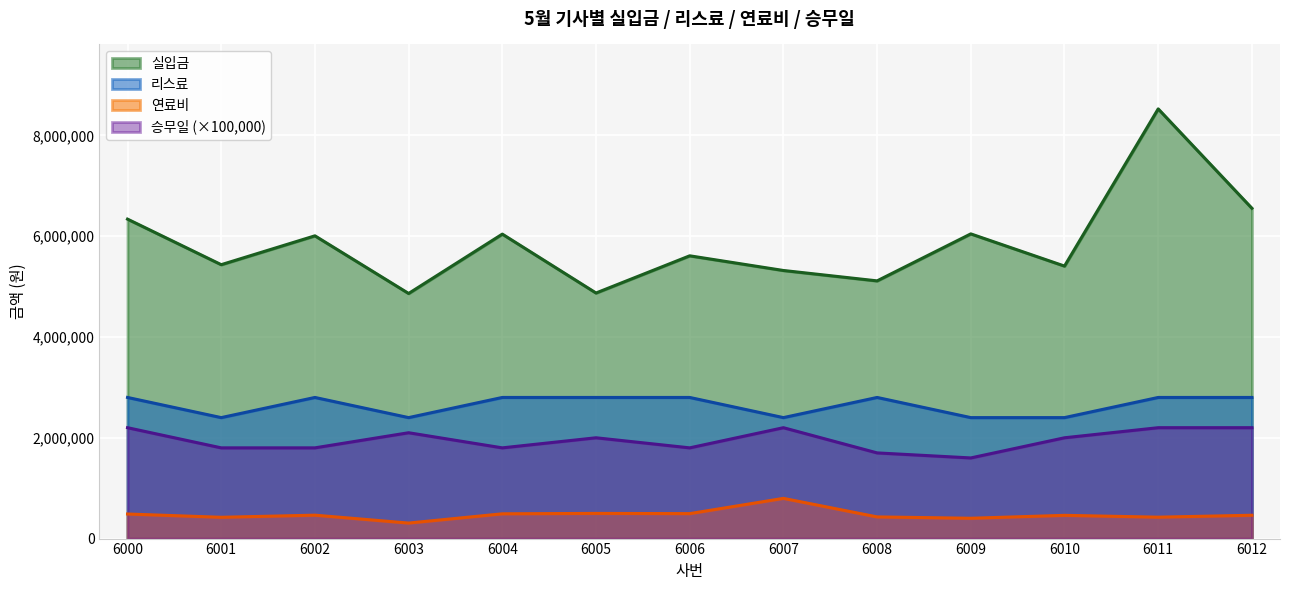

Reading left to right, transcribe all the data shown in this chart.

실입금: 6000=6337760	6001=5433930	6002=6006490	6003=4862620	6004=6040240	6005=4872030	6006=5610020	6007=5318840	6008=5112720	6009=6044910	6010=5406160	6011=8524420	6012=6552980
리스료: 6000=2800000	6001=2400000	6002=2800000	6003=2400000	6004=2800000	6005=2800000	6006=2800000	6007=2400000	6008=2800000	6009=2400000	6010=2400000	6011=2800000	6012=2800000
연료비: 6000=487720	6001=422640	6002=464770	6003=307860	6004=491580	6005=499660	6006=495120	6007=798020	6008=430180	6009=403370	6010=461260	6011=424910	6012=463220
승무일: 6000=2200000	6001=1800000	6002=1800000	6003=2100000	6004=1800000	6005=2000000	6006=1800000	6007=2200000	6008=1700000	6009=1600000	6010=2000000	6011=2200000	6012=2200000